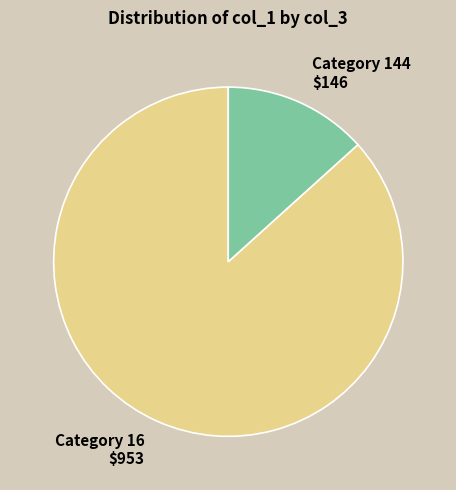

Which category has the smallest portion of the pie?

Category 144 $146